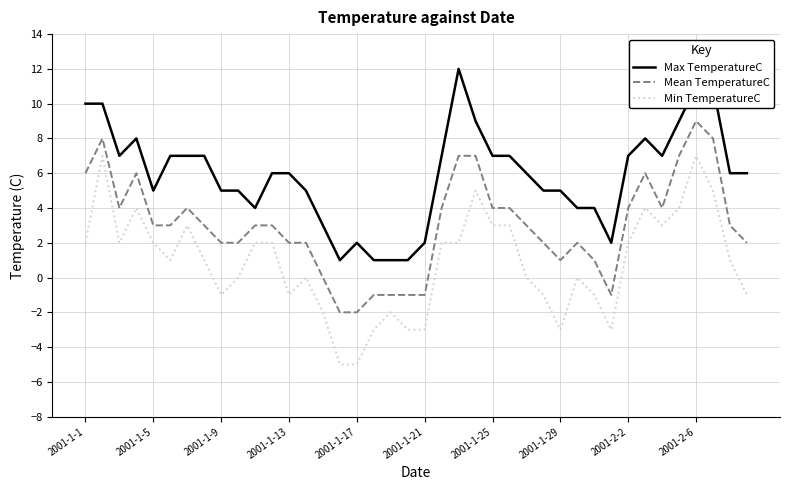

True or false: Min TemperatureC and Max TemperatureC cross at least once.

False